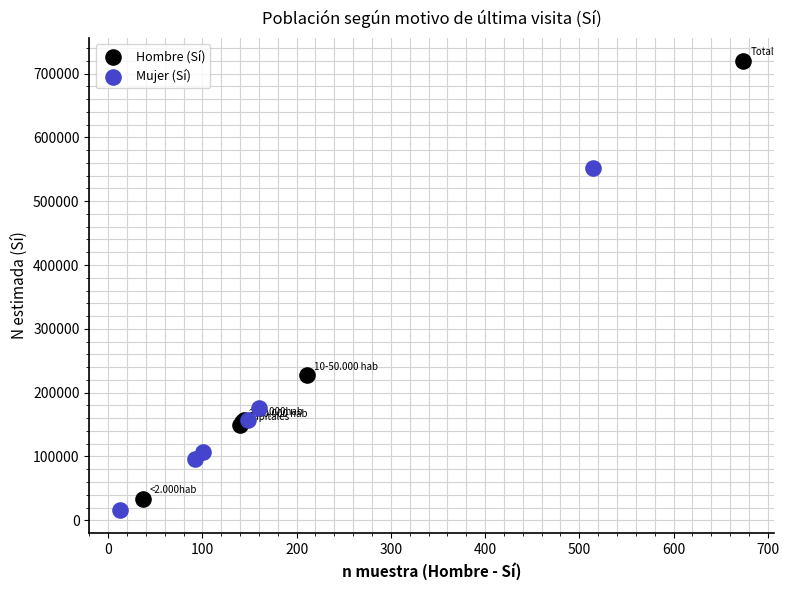

Which series has the largest Y range (max minus min)?

Hombre (Sí)